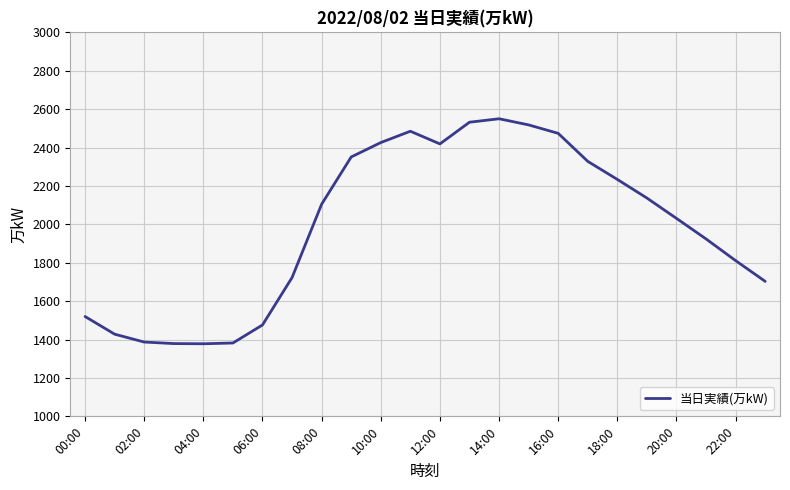

What is the difference between the second highest and minimum values?

1154